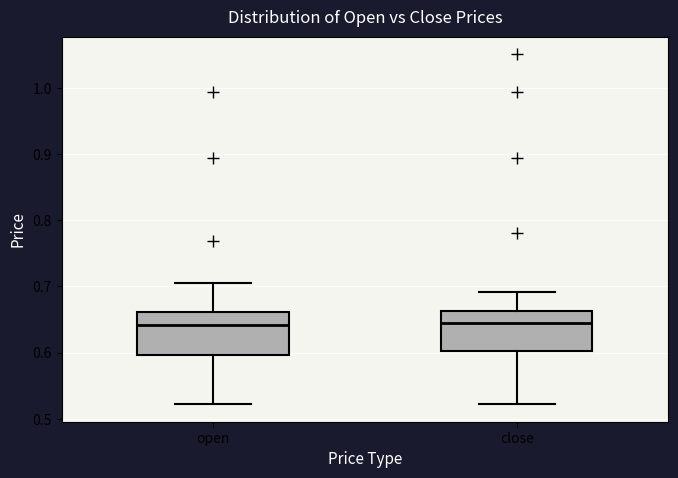

Where is the lower edge of the box for open on the y-axis? The values are not printed on the chart, so give them approximately, as read against the axis.

0.60